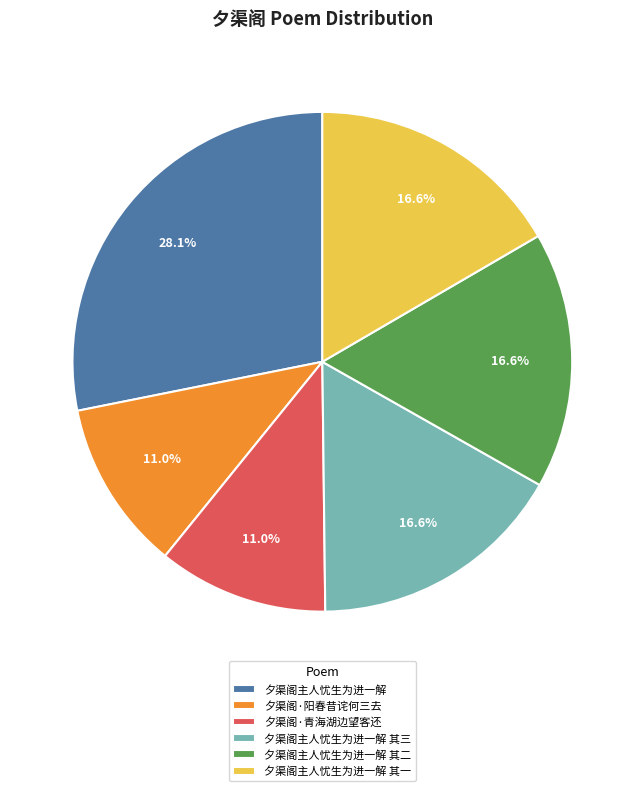

Approximately how many times larger is the value at 夕渠阁主人忧生为进一解 其三 compared to 夕渠阁主人忧生为进一解?

0.6